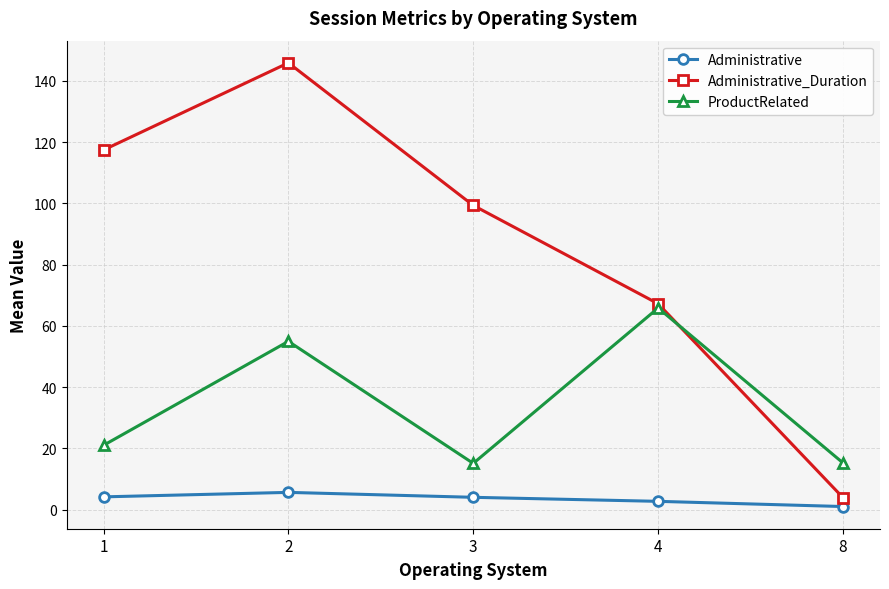

What is the difference between the maximum and second lowest values in the ProductRelated series?

50.6